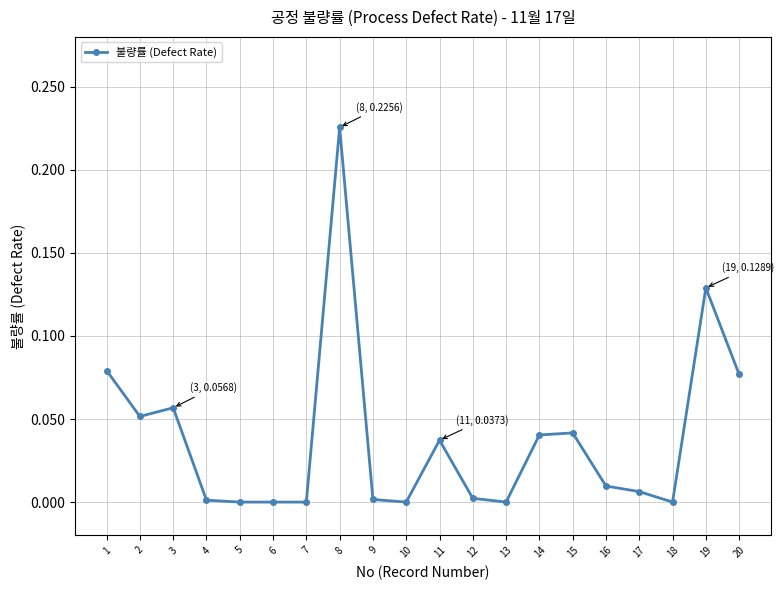

Which category has the highest value across all series?

8